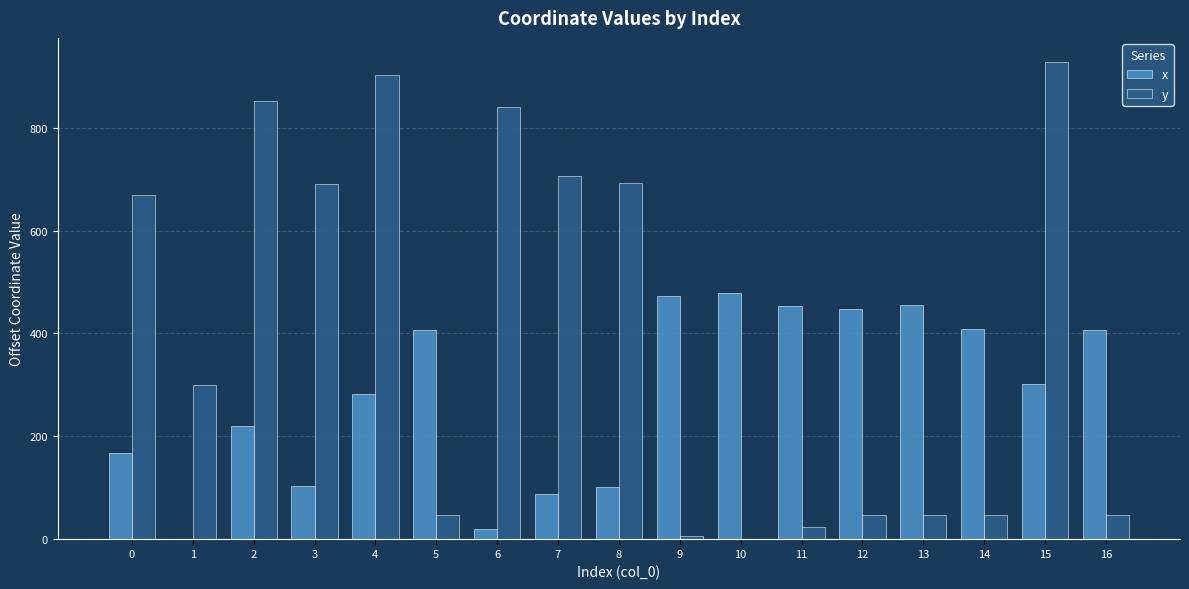

What is the greatest value displayed?

928.0